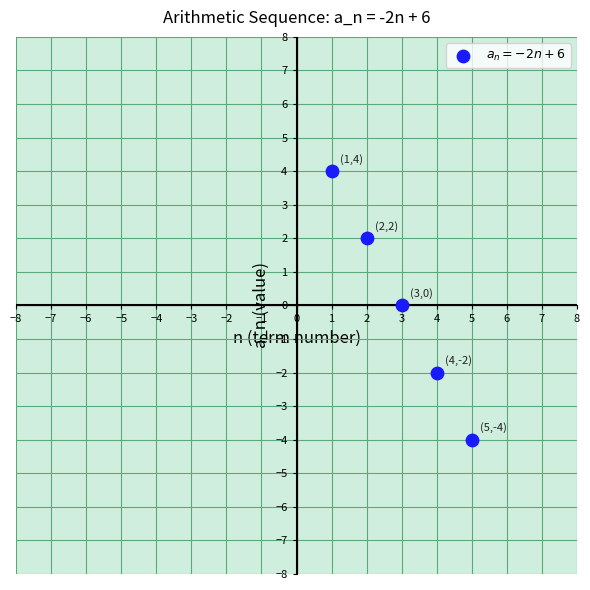

What is the range of X values (max minus min)?

4